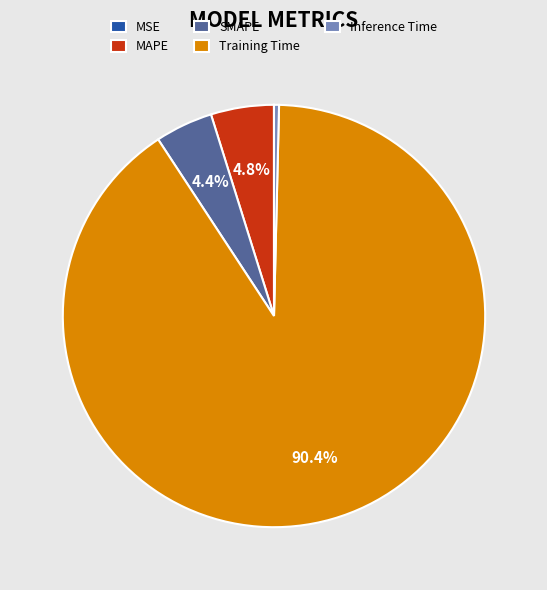

What is the total percentage of SMAPE and Training Time?

94.8%